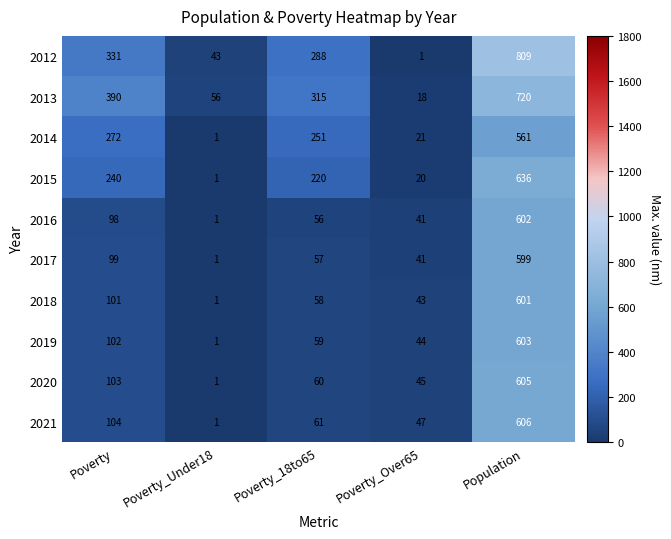

Which series has the largest range (max minus min)?

2012